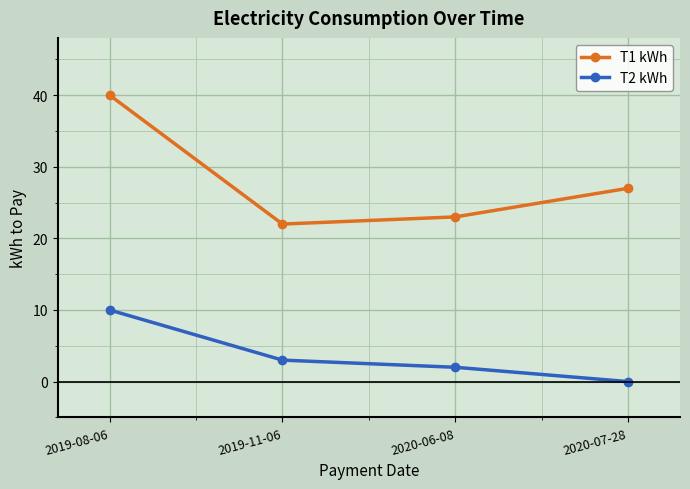

What is the spread (max minus min) of values at 2019-08-06?

30